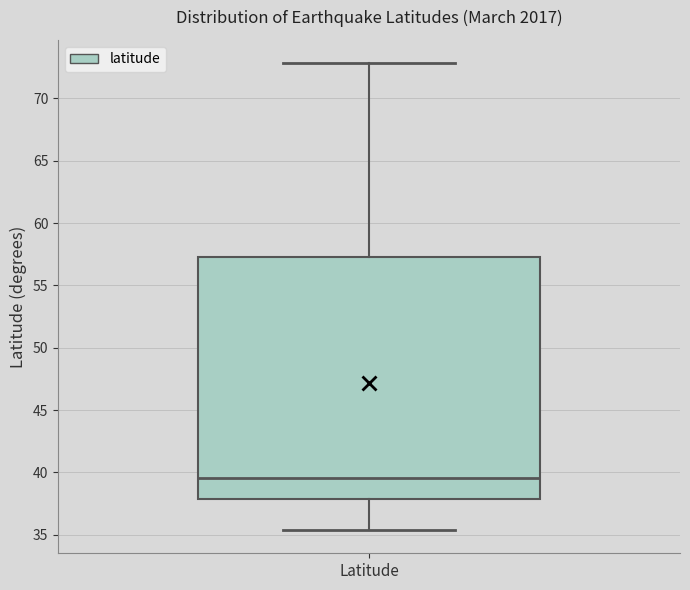

Where is the upper edge of the box for Latitude on the y-axis? The values are not printed on the chart, so give them approximately, as read against the axis.

57.5